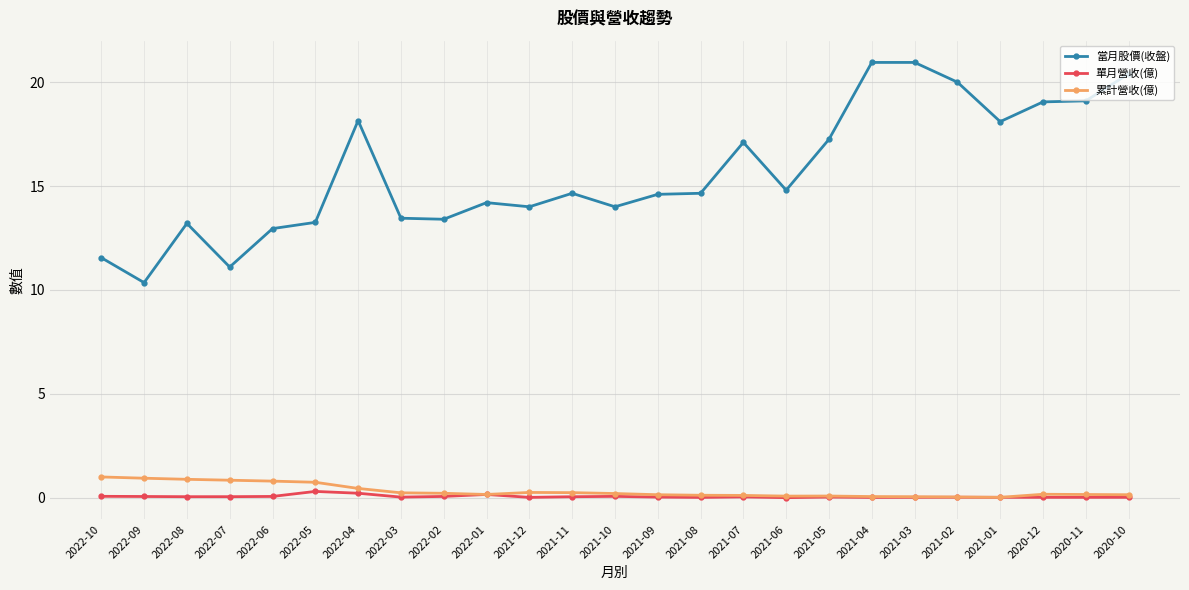

True or false: 當月股價(收盤) and 累計營收(億) cross at least once.

False